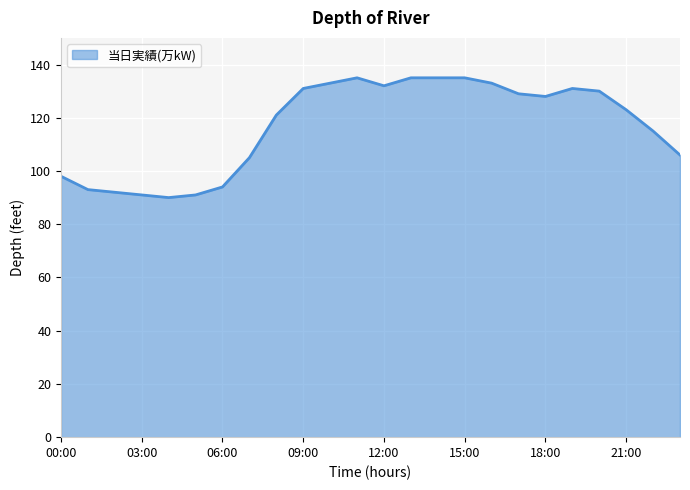

What is the smallest value displayed?

90